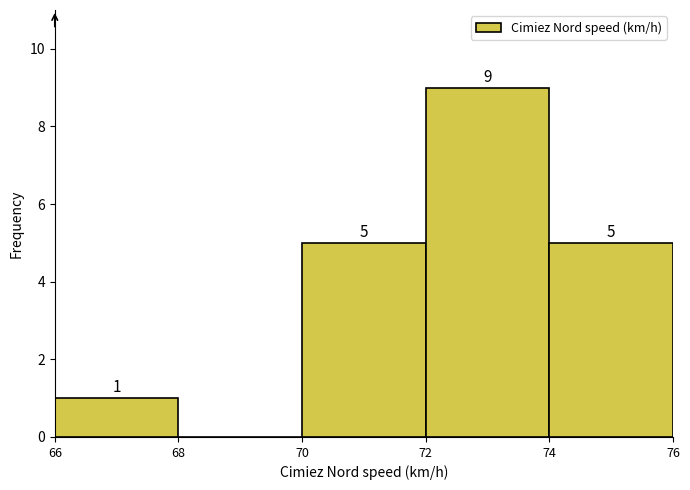

Over which range of the x-axis is the bar tallest?

72 to 74